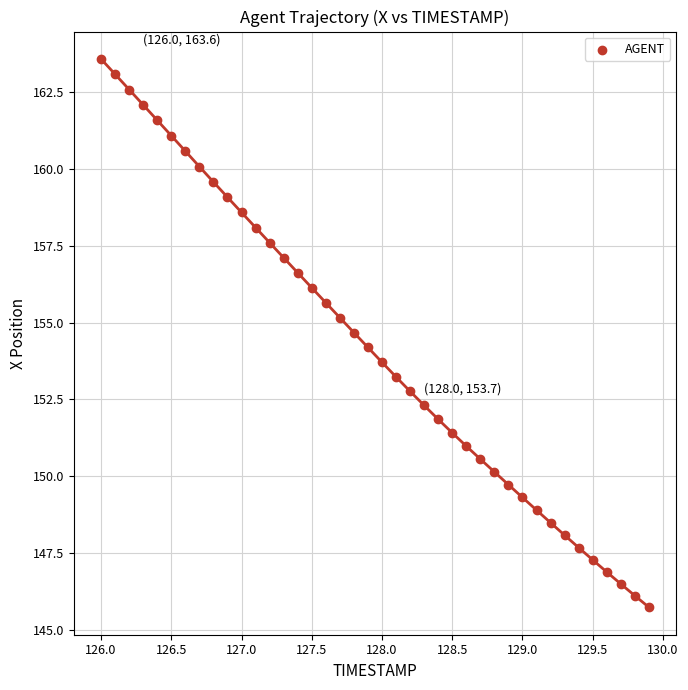

What is the range of Y values (max minus min)?

17.8